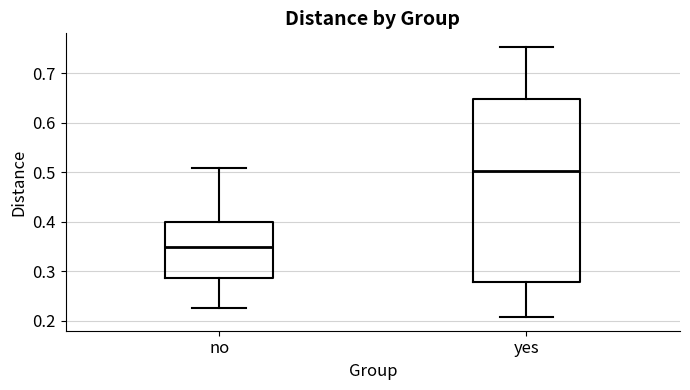

Reading left to right, read every box against the y-axis: the position of its median line, the range the box covers, and the ends of its whiskers. The values are not printed on the chart, so give them approximately, as read against the axis.

no: median 0.35, box 0.29 to 0.40, whiskers 0.23 to 0.51
yes: median 0.50, box 0.28 to 0.65, whiskers 0.21 to 0.75